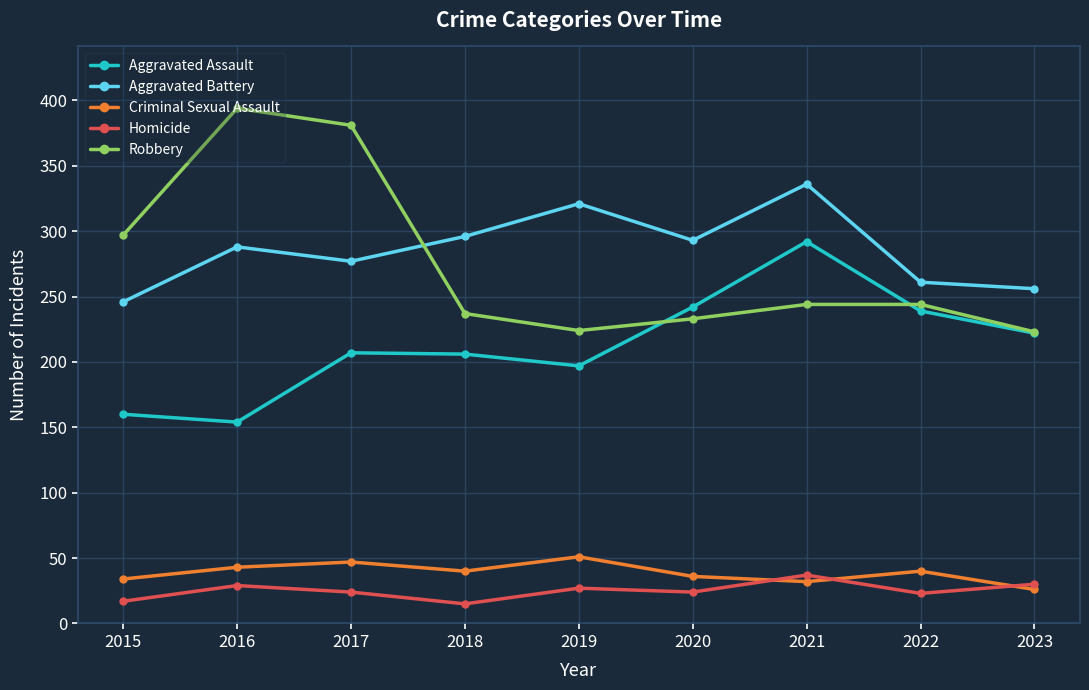

How many values in the Aggravated Assault series are below 207?

4